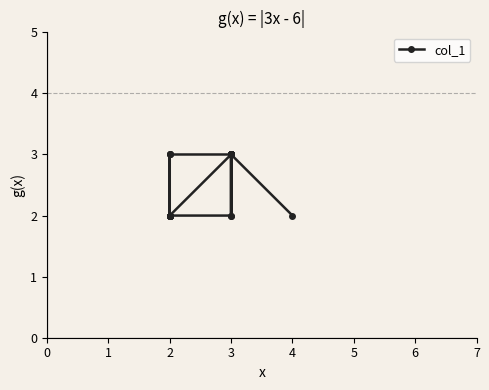

What is the value of the 21st point from the left?

3